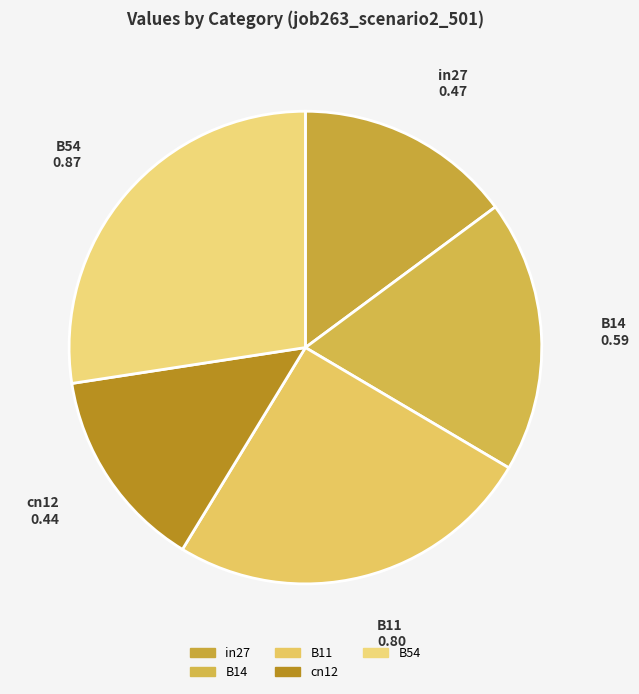

Rank the categories by value from highest to lowest.

B54, B11, B14, in27, cn12